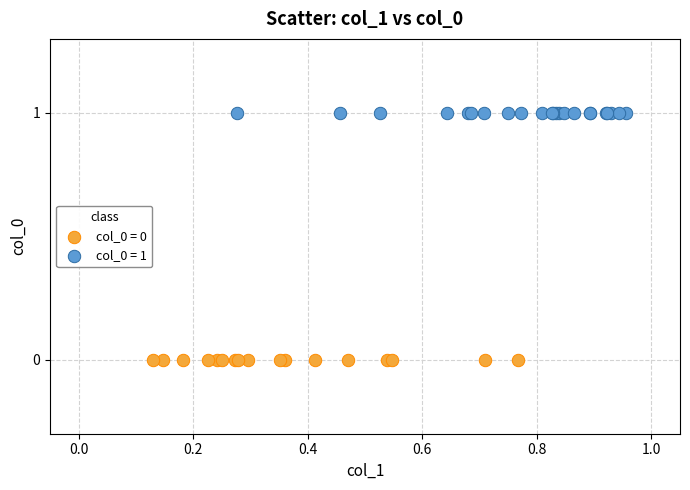

Which series contains the lowest Y value?

col_0 = 0